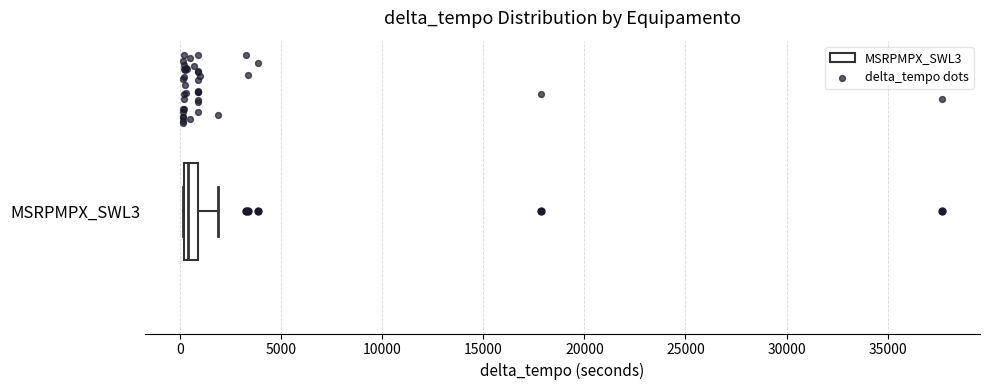

Where does the median line of the box for MSRPMPX_SWL3 sit on the x-axis? The values are not printed on the chart, so give them approximately, as read against the axis.

500